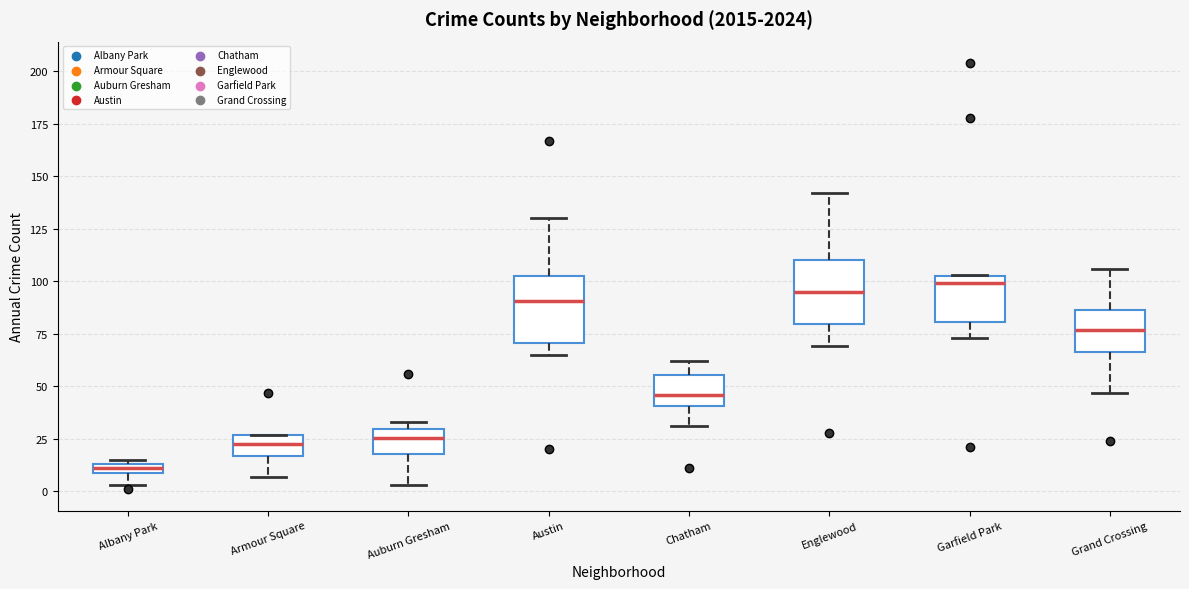

Where does the median line of the box for Chatham sit on the y-axis? The values are not printed on the chart, so give them approximately, as read against the axis.

45